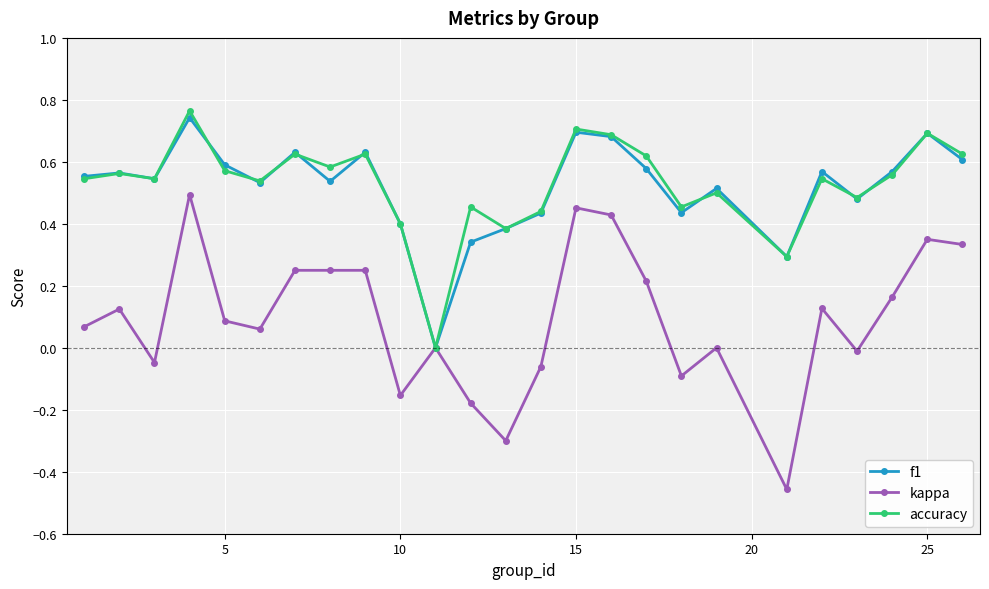

Which series has the widest spread of values?

kappa